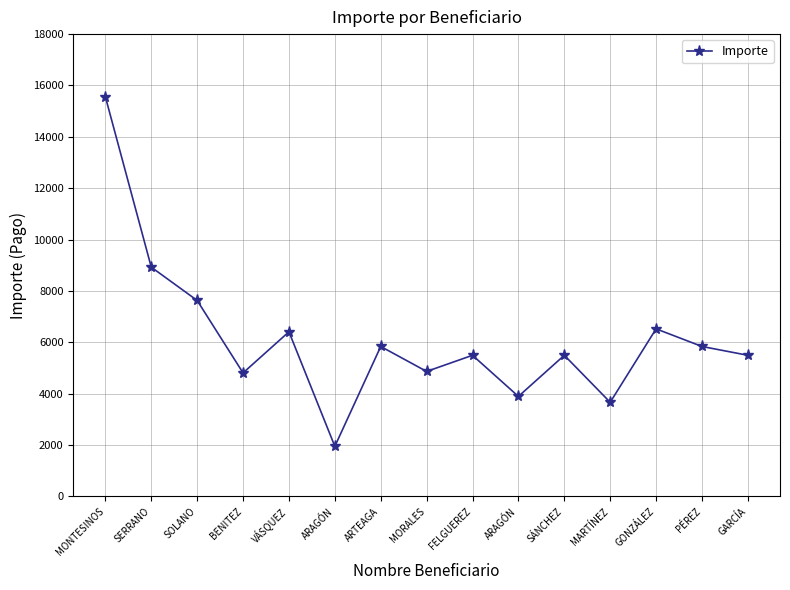

Where is the data nearest to the value 8751?

SERRANO